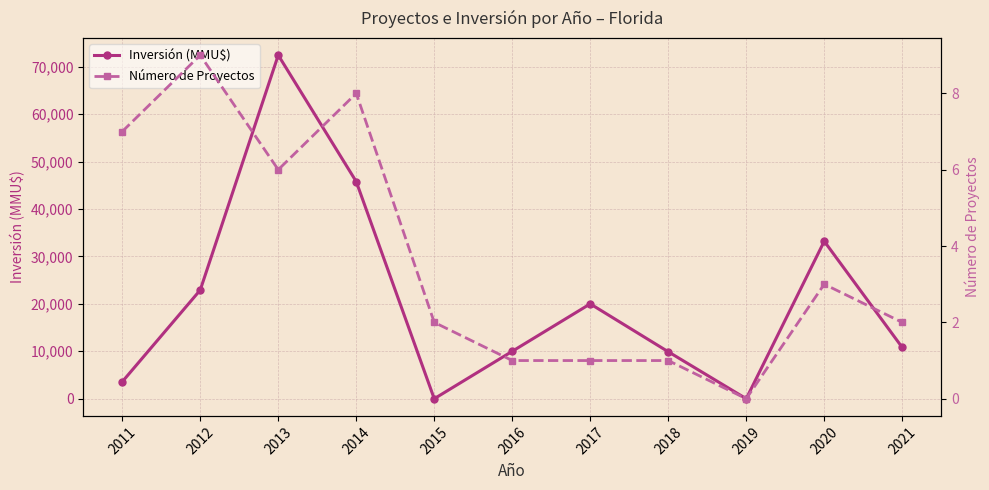

True or false: Inversión (MMU$) has a value of 14398 at 2018.

False